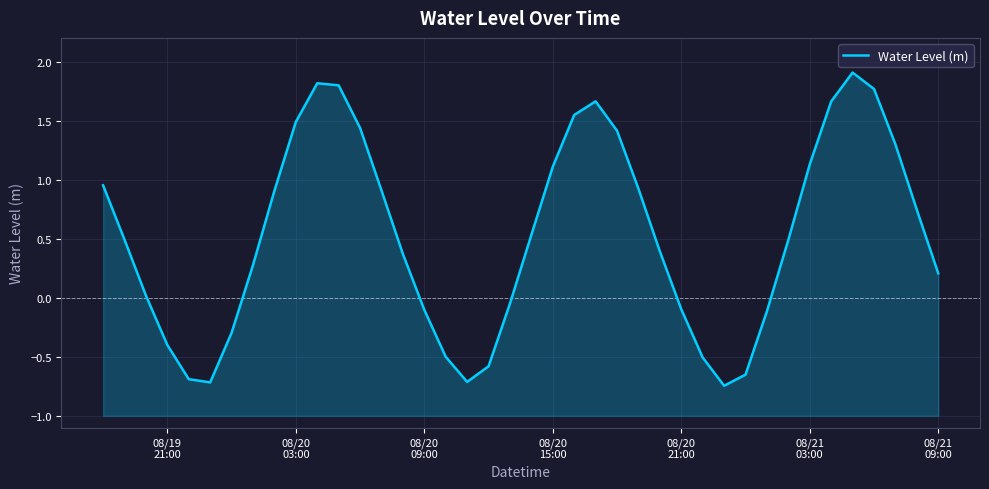

What is the sum of the values at 33 and 08/21
09:00?

0.8